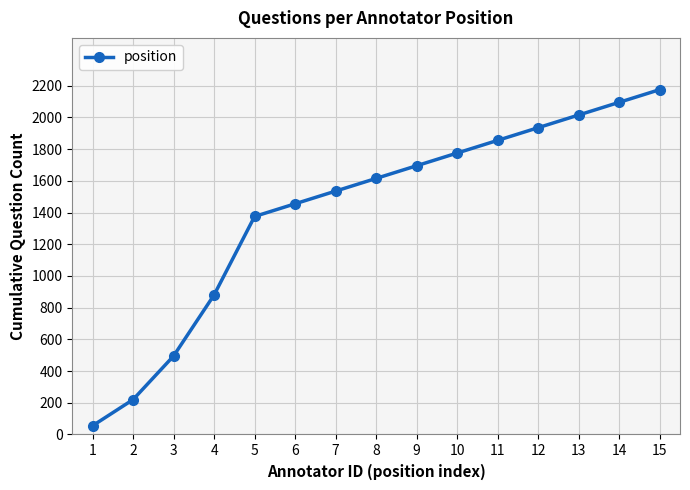

Reading left to right, what are all the values shown in this chart?

55	220	495	880	1375	1455	1535	1615	1695	1775	1855	1935	2015	2095	2175